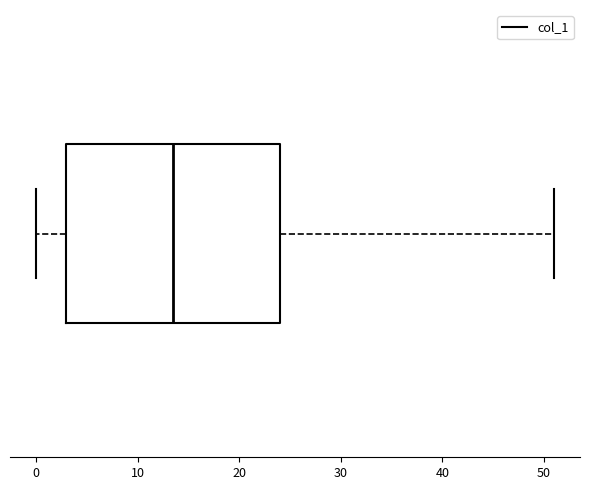

Where does the left whisker of the box end on the x-axis? The values are not printed on the chart, so give them approximately, as read against the axis.

0